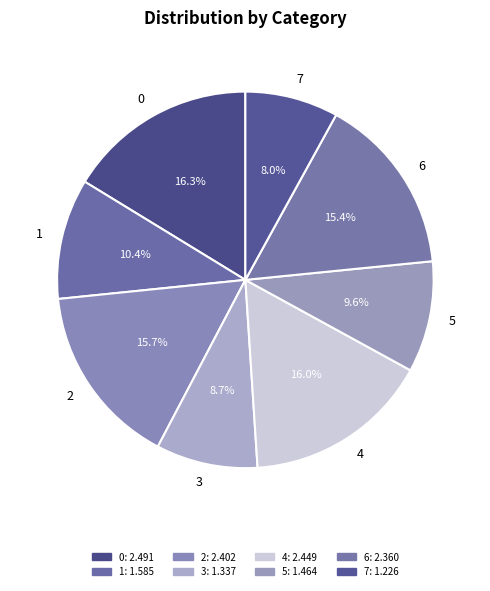

The 4 slice represents 16% of the pie. True or false?

True